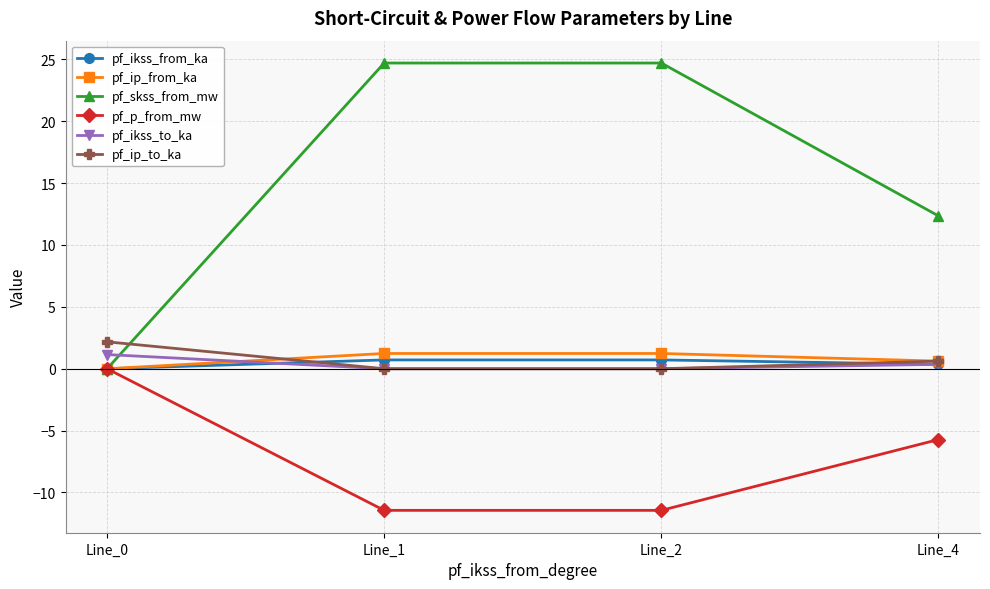

What are all the series names shown in the legend?

pf_ikss_from_ka, pf_ip_from_ka, pf_skss_from_mw, pf_p_from_mw, pf_ikss_to_ka, pf_ip_to_ka